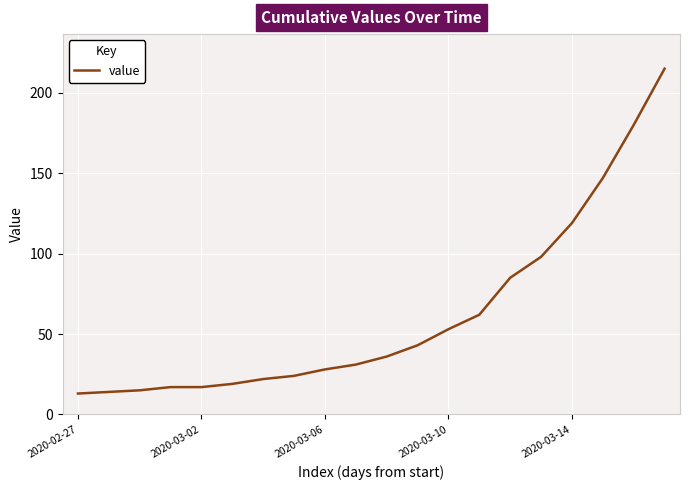

What is the minimum value shown in the chart?

13